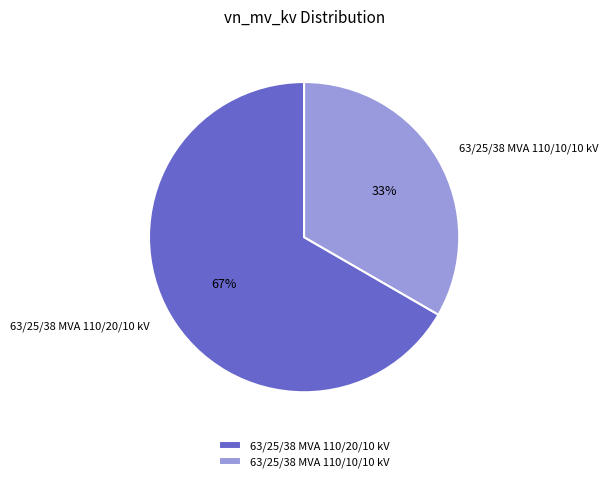

To the nearest percent, what is the combined percentage of 63/25/38 MVA 110/20/10 kV and 63/25/38 MVA 110/10/10 kV?

100%